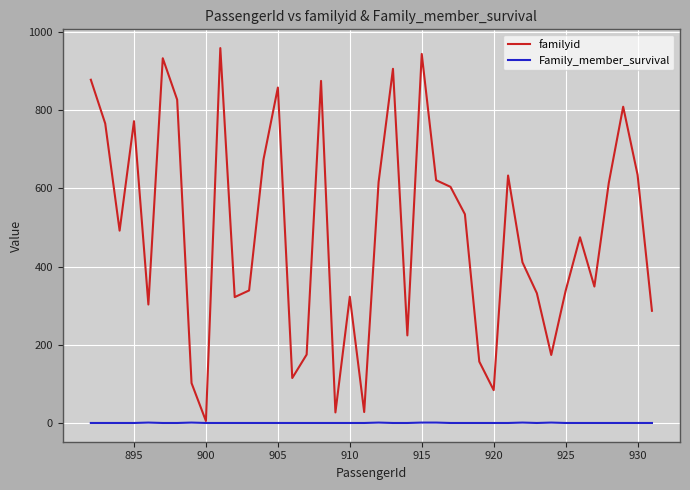

How many interior local peaks does the familyid series have?

11